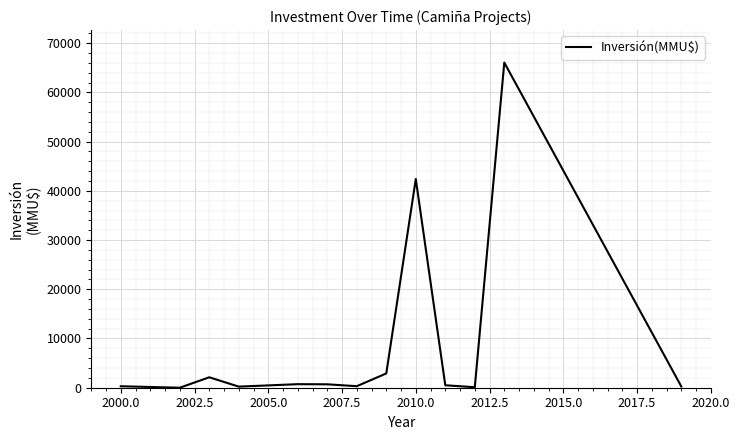

Is this an area chart (filled region under the line)?

No